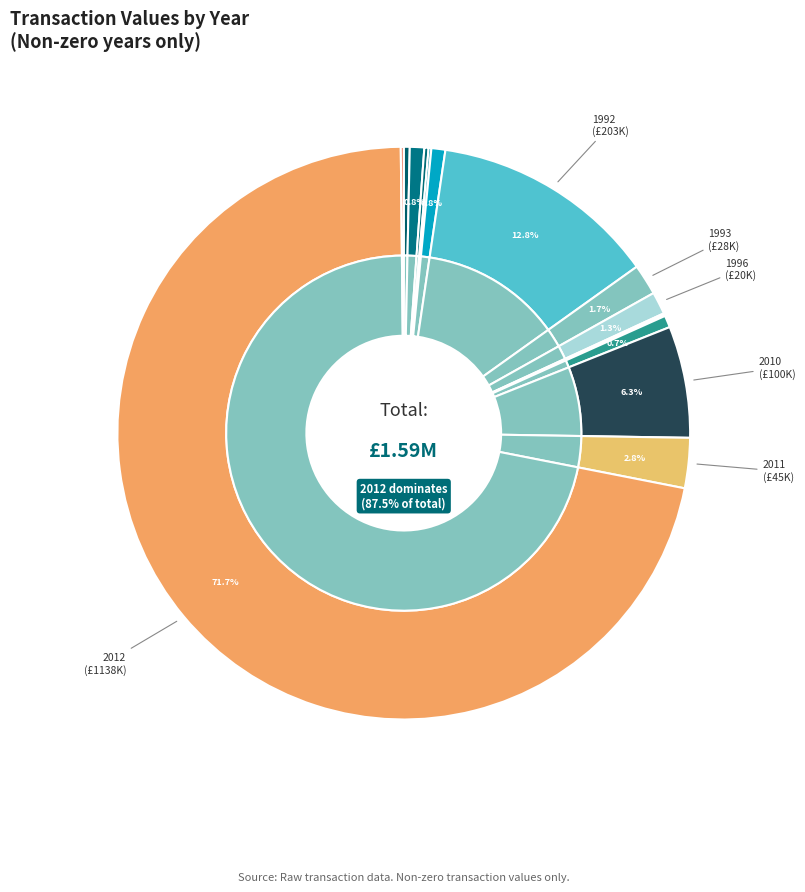

To the nearest percent, what is the average slice percentage?

7%